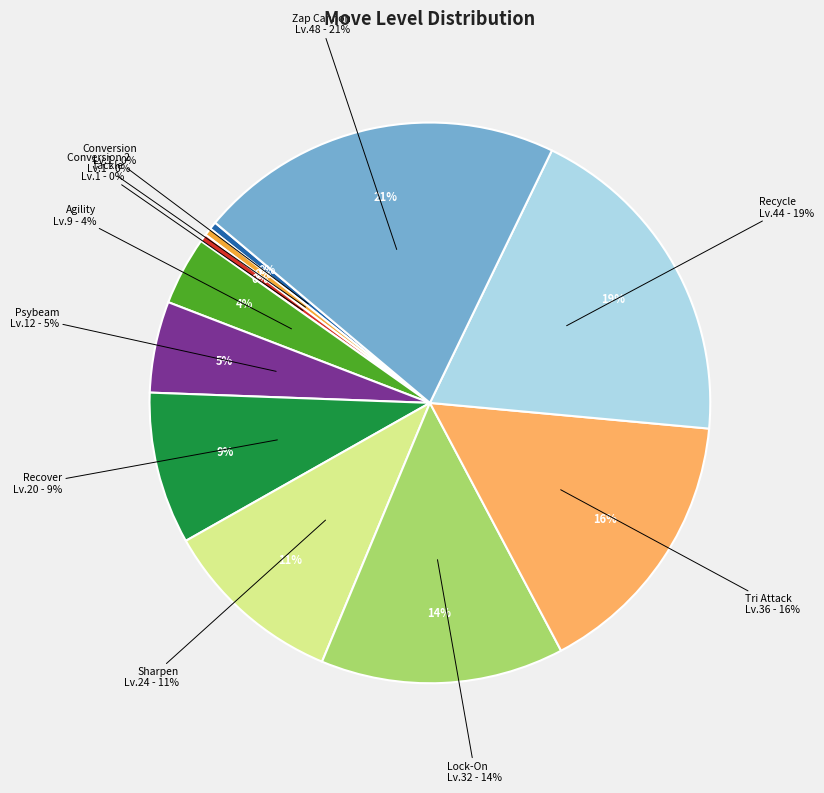

The Zap Cannon slice represents 29% of the pie. True or false?

False